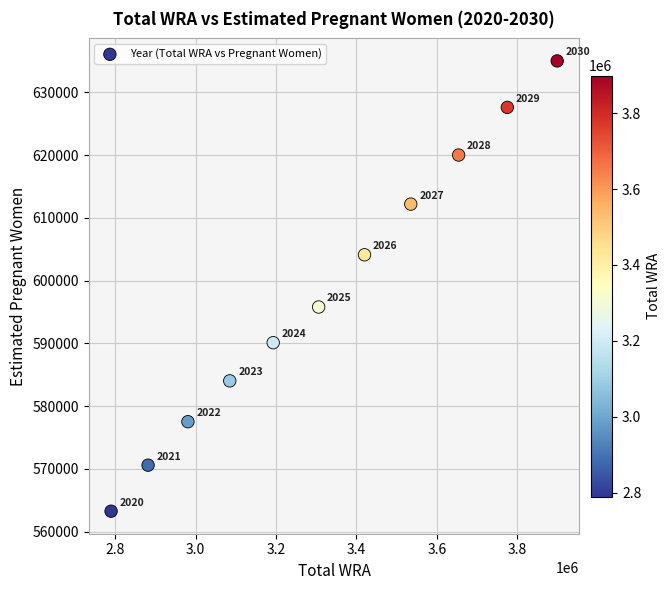

What is the average X value?

3320000.0